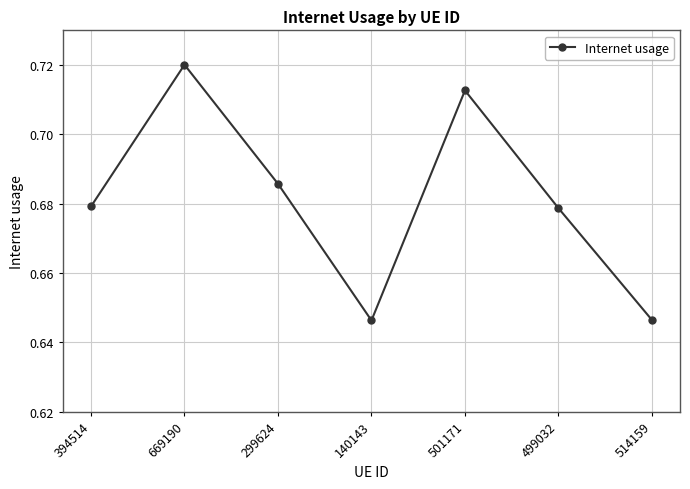

Count the values in the range 0 to 1.

7